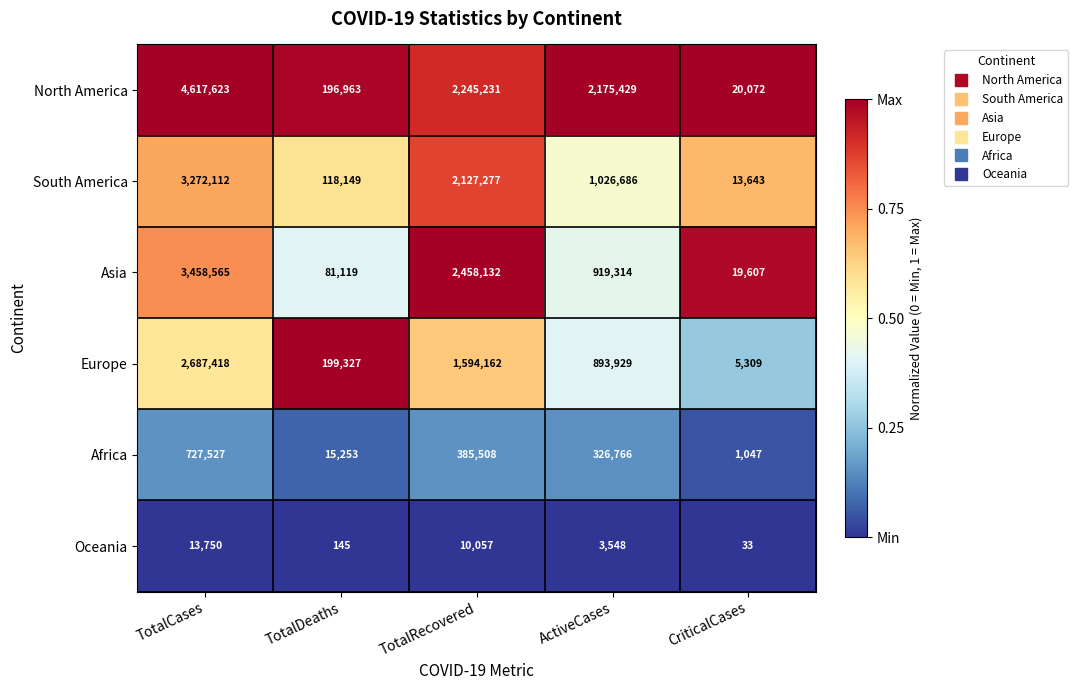

Which category has the highest value across all series?

TotalCases